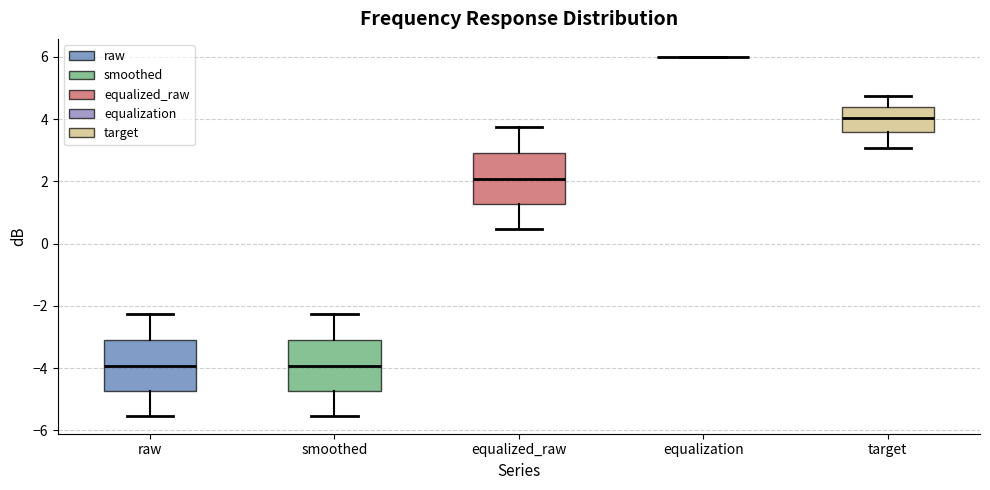

Reading left to right, read every box against the y-axis: the position of its median line, the range the box covers, and the ends of its whiskers. The values are not printed on the chart, so give them approximately, as read against the axis.

raw: median -4.0, box -4.8 to -3.0, whiskers -5.6 to -2.2
smoothed: median -4.0, box -4.8 to -3.0, whiskers -5.6 to -2.2
equalized_raw: median 2.0, box 1.2 to 3.0, whiskers 0.4 to 3.8
equalization: box collapsed to a line at 6.0, whiskers 6.0 to 6.0
target: median 4.0, box 3.6 to 4.4, whiskers 3.0 to 4.8